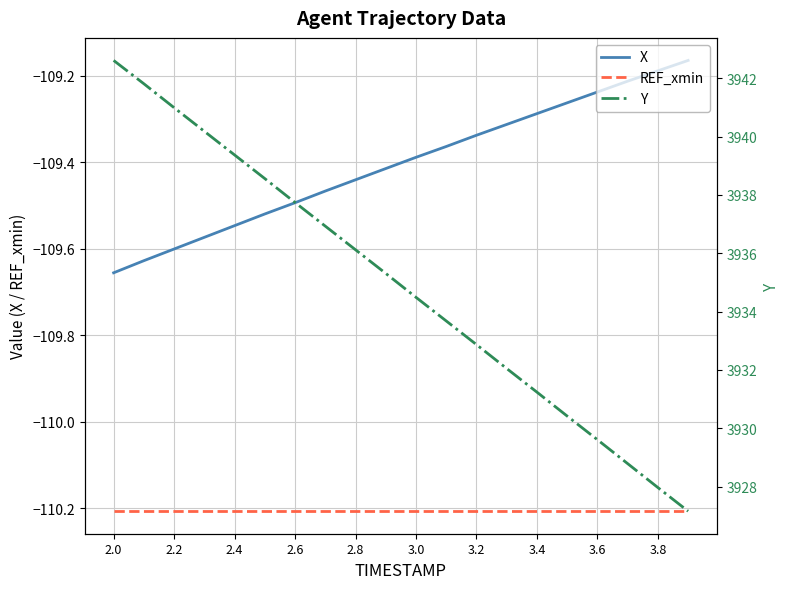

The X series shows -164.8 at 3.6. True or false?

False